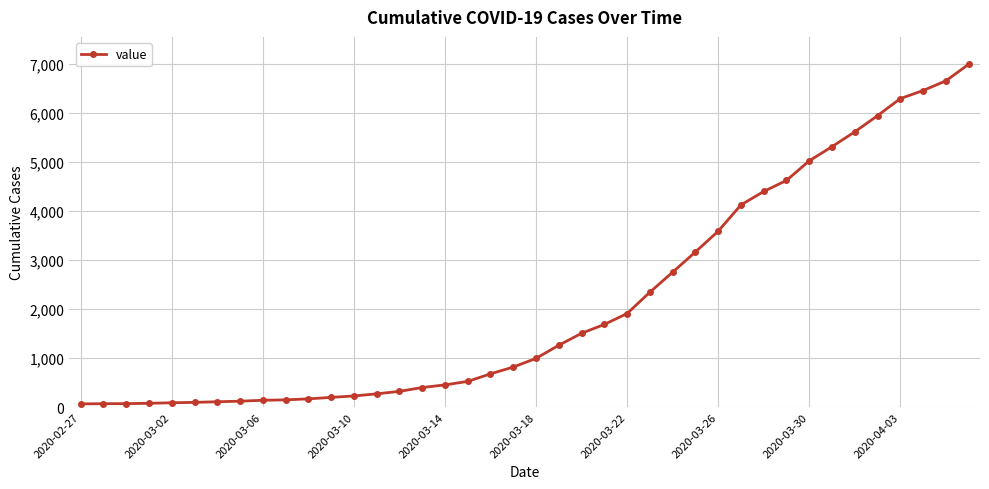

What is the greatest value displayed?

6995